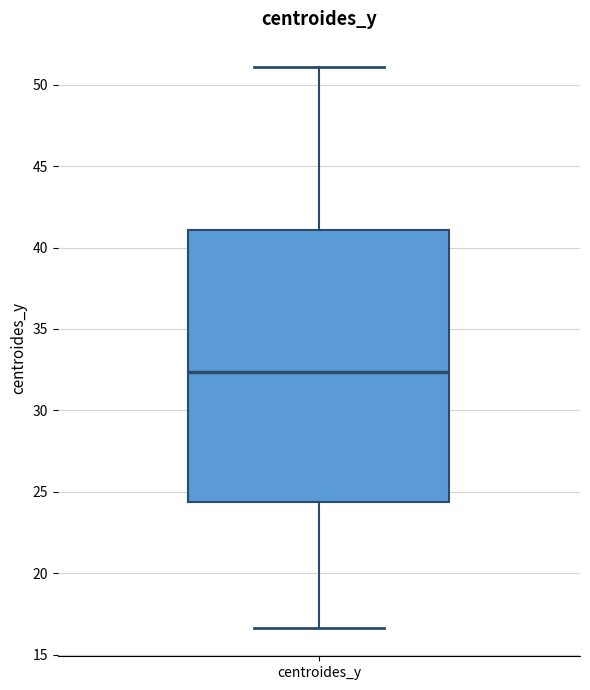

Where does the median line of the box for centroides_y sit on the y-axis? The values are not printed on the chart, so give them approximately, as read against the axis.

32.5